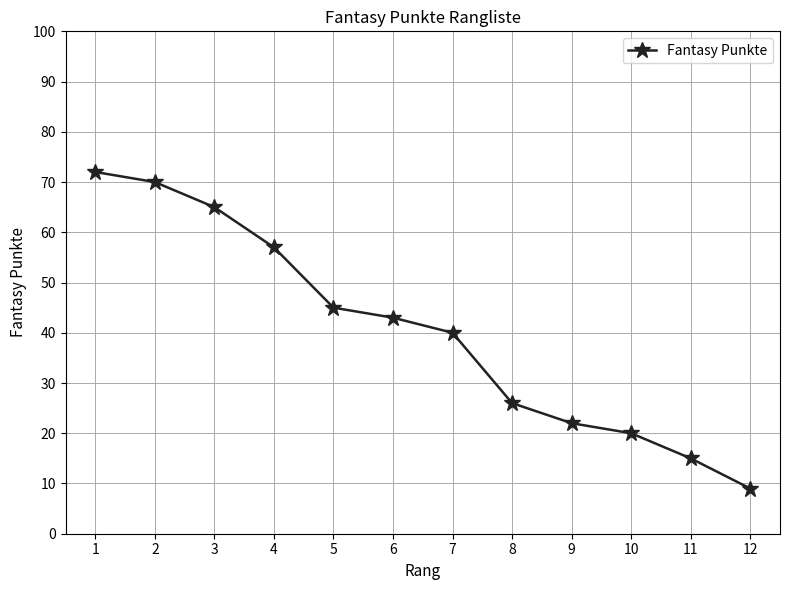

Is this an area chart (filled region under the line)?

No